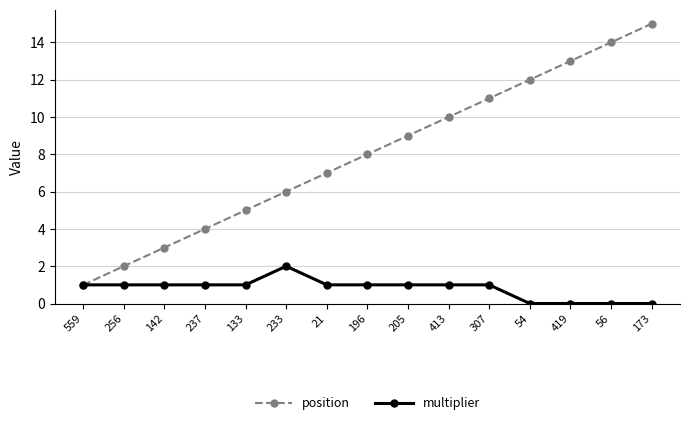

Reading left to right, extract all data points from this chart.

position: 559=1	256=2	142=3	237=4	133=5	233=6	21=7	196=8	205=9	413=10	307=11	54=12	419=13	56=14	173=15
multiplier: 559=1	256=1	142=1	237=1	133=1	233=2	21=1	196=1	205=1	413=1	307=1	54=0	419=0	56=0	173=0